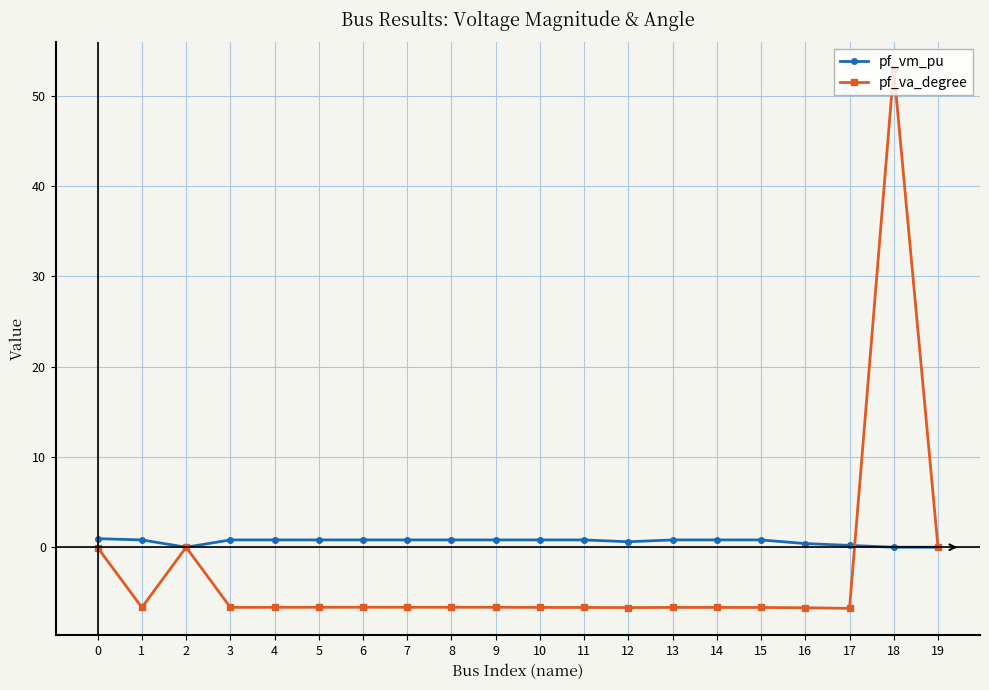

Which label corresponds to the largest value in the chart?

18